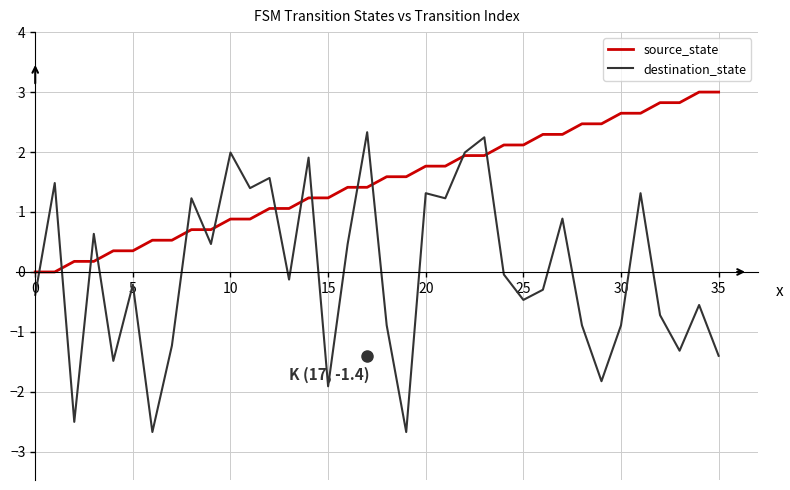

What is the difference between the second highest and second lowest values in the source_state series?

3.0